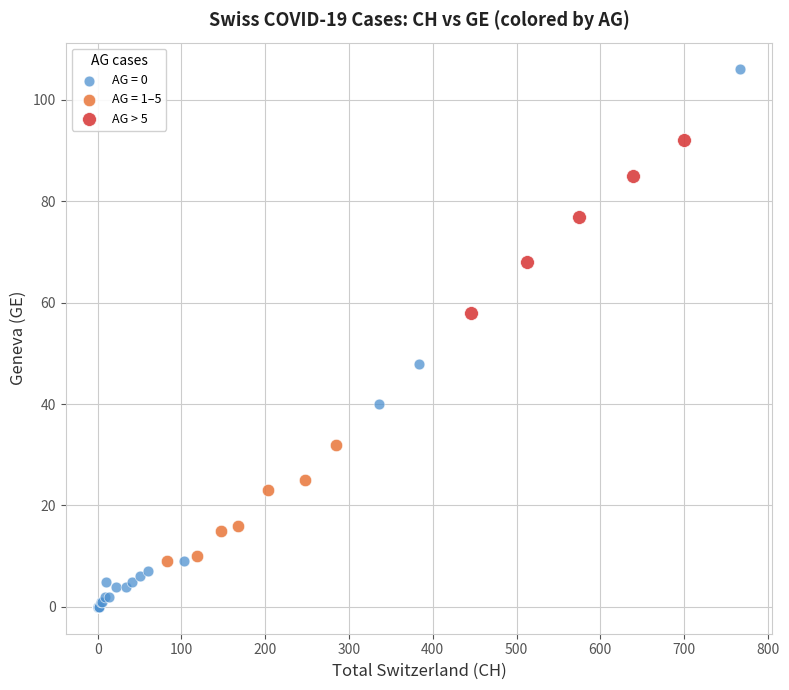

Which series contains the highest Y value?

AG = 0